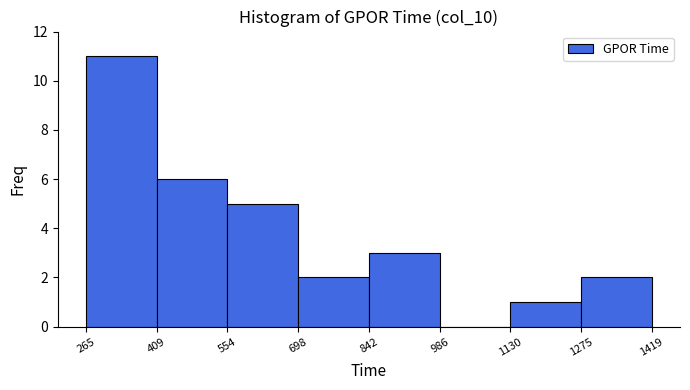

Reading left to right, transcribe this chart: for each bar, give the range it covers on the x-axis and its height. The values are not printed on the chart, so give them approximately, as read against the axis.

265 to 409: 11
409 to 554: 6
554 to 698: 5
698 to 842: 2
842 to 986: 3
986 to 1130: 0
1130 to 1275: 1
1275 to 1419: 2